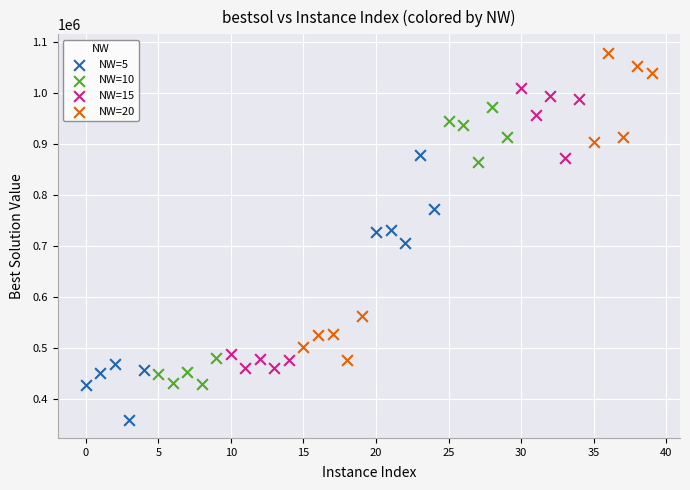

Which series contains the lowest Y value?

NW=5